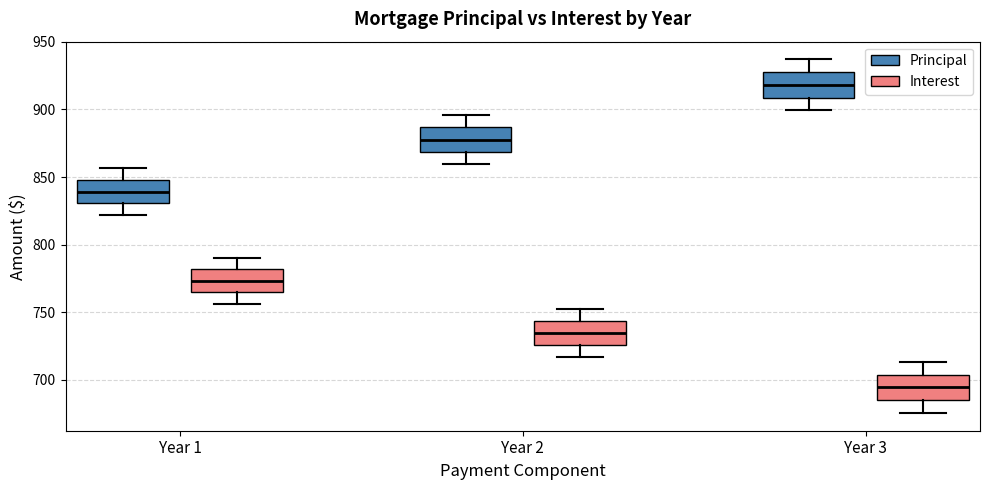

Reading left to right, transcribe this box plot: for each box, give where its median line is, the range the box spans, and where its two whiskers end, as read against the y-axis. The values are not printed on the chart, so give them approximately, as read against the axis.

Year 1 (Principal): median 840, box 830 to 850, whiskers 820 to 855
Year 1 (Interest): median 775, box 765 to 780, whiskers 755 to 790
Year 2 (Principal): median 880, box 870 to 885, whiskers 860 to 895
Year 2 (Interest): median 735, box 725 to 745, whiskers 715 to 755
Year 3 (Principal): median 920, box 910 to 930, whiskers 900 to 935
Year 3 (Interest): median 695, box 685 to 705, whiskers 675 to 715